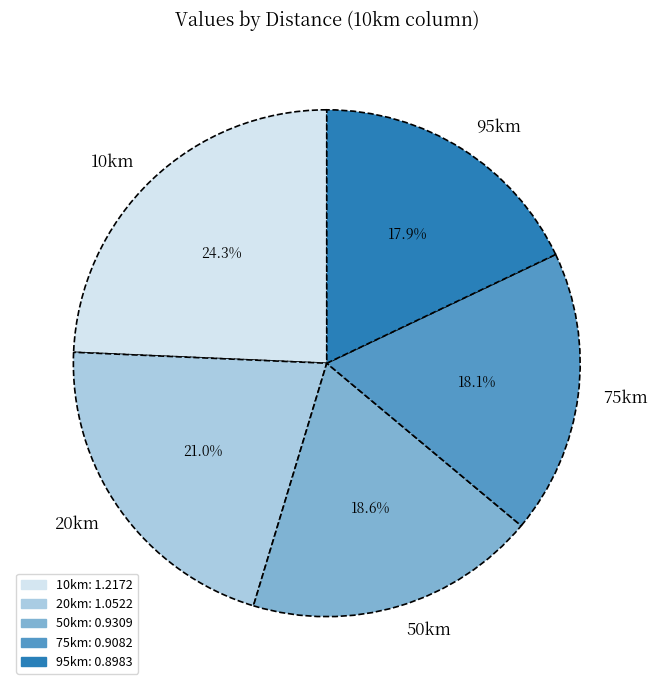

To the nearest percent, what percentage of the pie is 20km?

21%